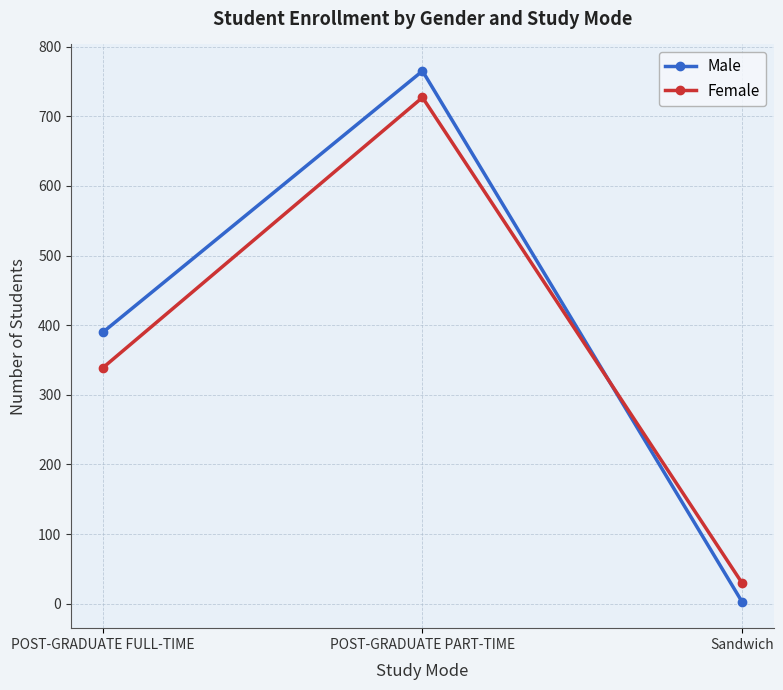

The value of Male at POST-GRADUATE FULL-TIME is 647. True or false?

False